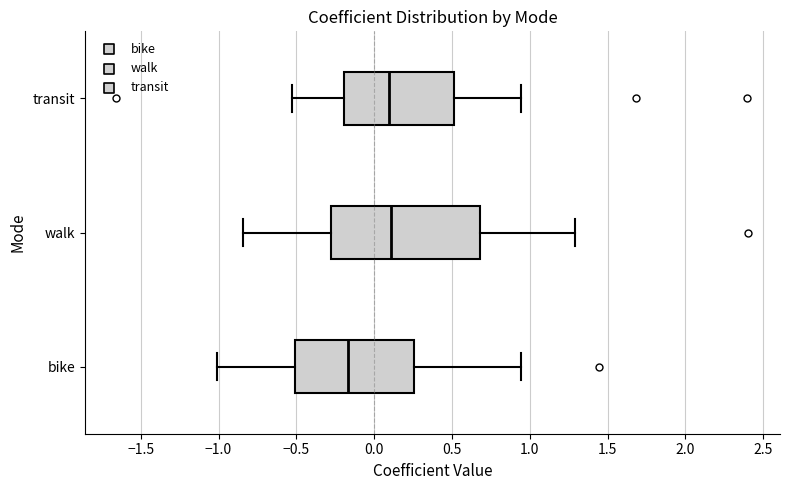

Where is the left edge of the box for transit on the x-axis? The values are not printed on the chart, so give them approximately, as read against the axis.

-0.20